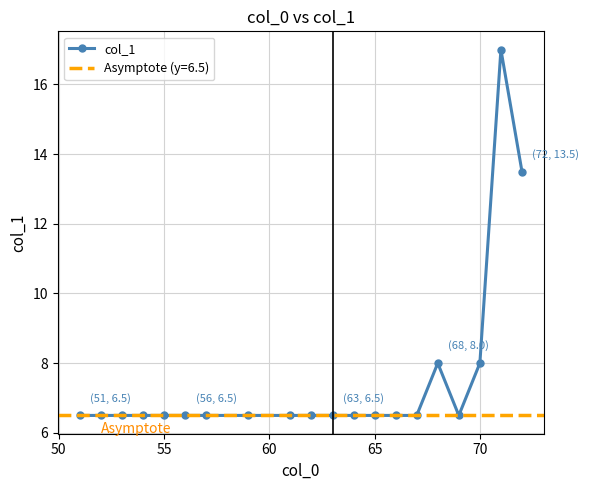

How many points are higher than both their immediate neighbors (excluding endpoints)?

2